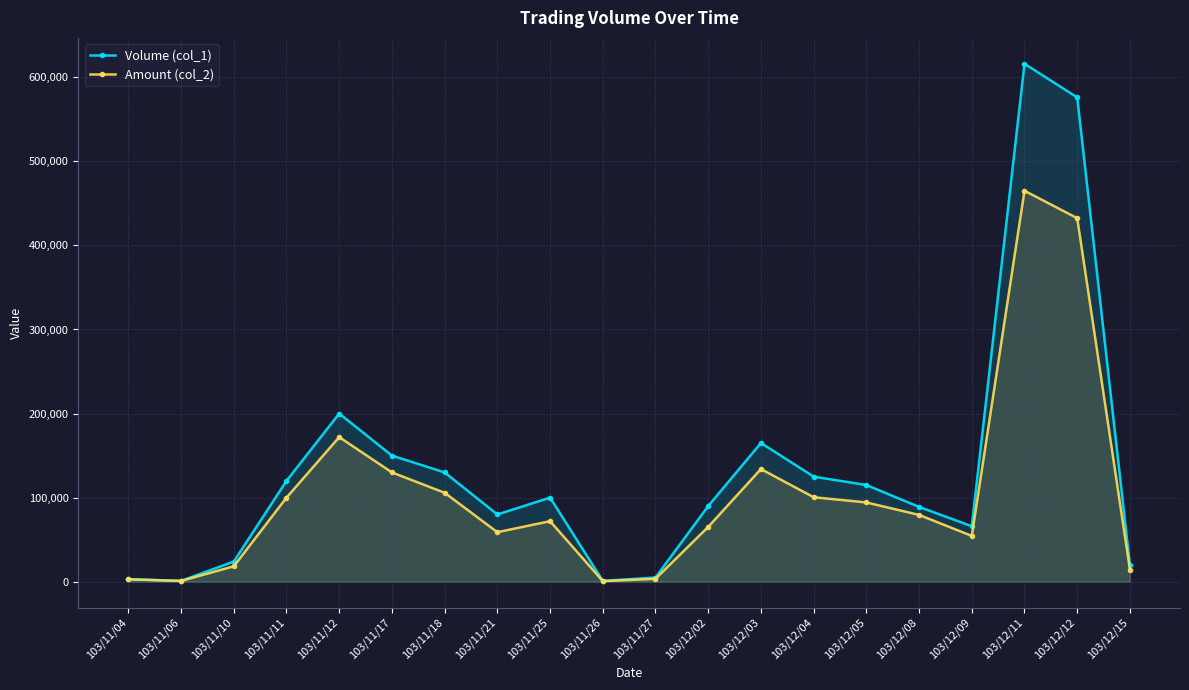

At which category does Volume (col_1) reach its first local valley?

103/11/06